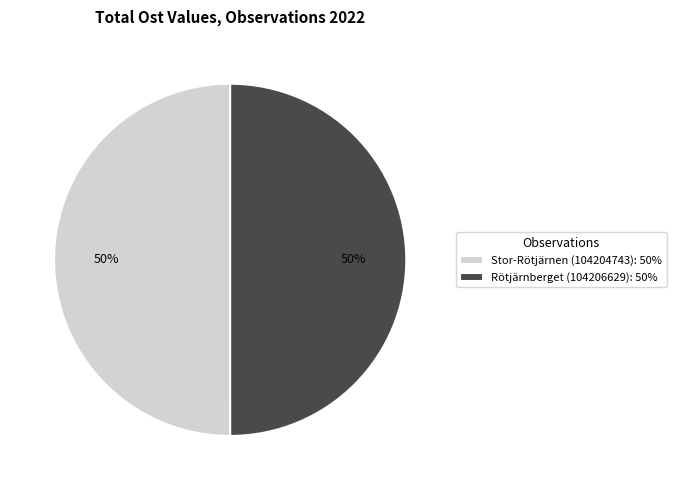

To the nearest percent, what is the combined percentage of Rötjärnberget (104206629) and Stor-Rötjärnen (104204743)?

100%